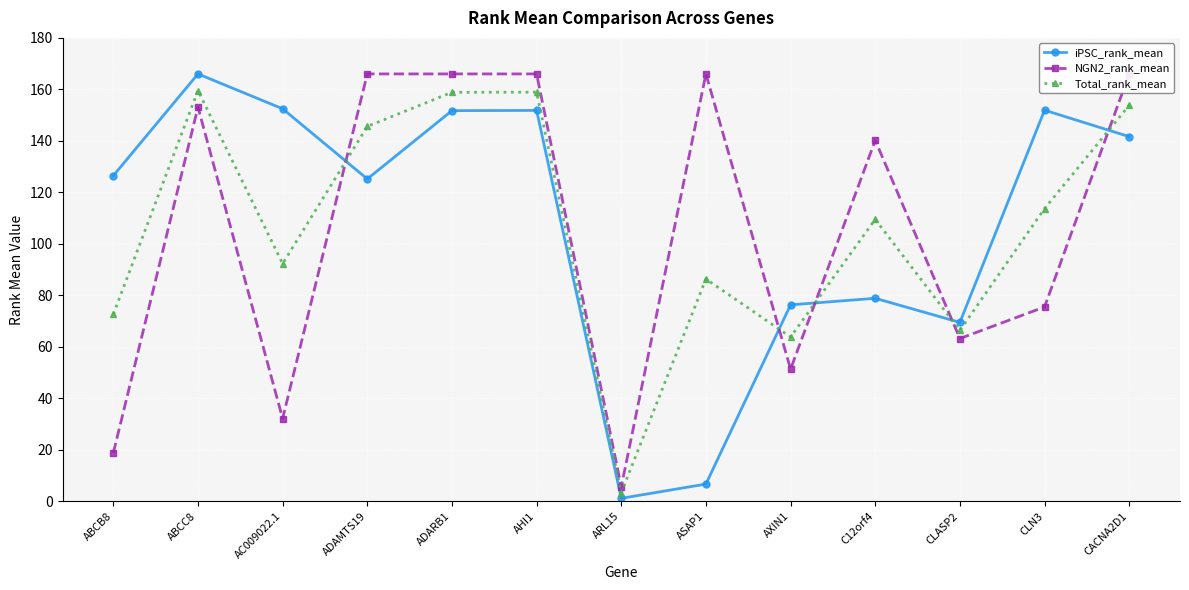

At how many categories does at least one series exceed 49?

12